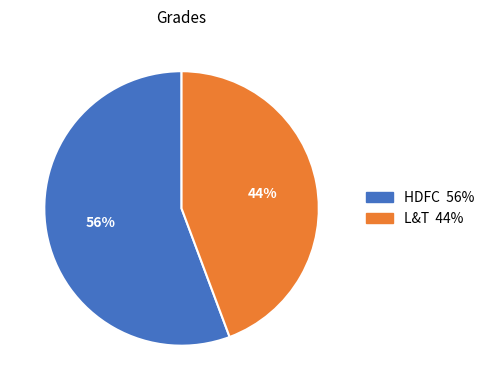

Rank the categories by value from lowest to highest.

L&T, HDFC